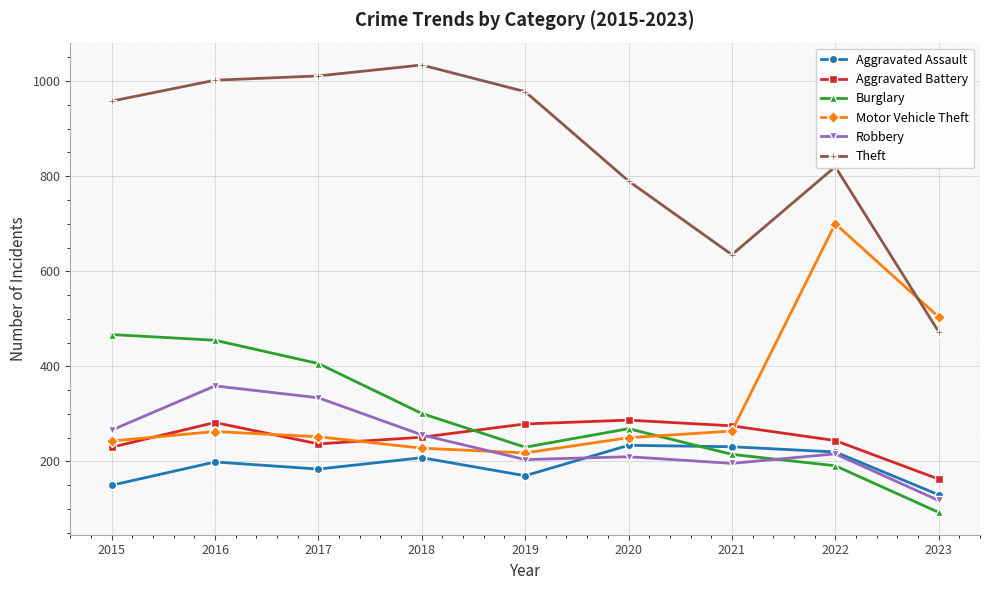

Rank the series at 2021 from lowest to highest value.

Robbery, Burglary, Aggravated Assault, Motor Vehicle Theft, Aggravated Battery, Theft